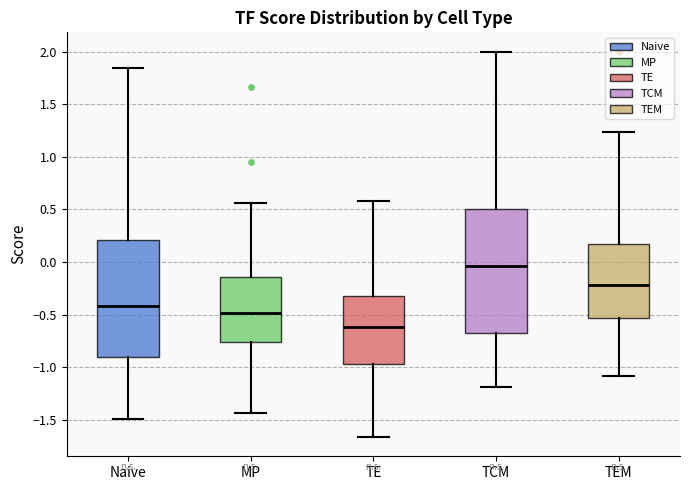

Reading left to right, read every box against the y-axis: the position of its median line, the range the box covers, and the ends of its whiskers. The values are not printed on the chart, so give them approximately, as read against the axis.

Naive: median -0.40, box -0.90 to 0.20, whiskers -1.50 to 1.85
MP: median -0.50, box -0.75 to -0.15, whiskers -1.45 to 0.55
TE: median -0.60, box -0.95 to -0.30, whiskers -1.65 to 0.60
TCM: median -0.05, box -0.65 to 0.50, whiskers -1.20 to 2.00
TEM: median -0.20, box -0.55 to 0.20, whiskers -1.10 to 1.25